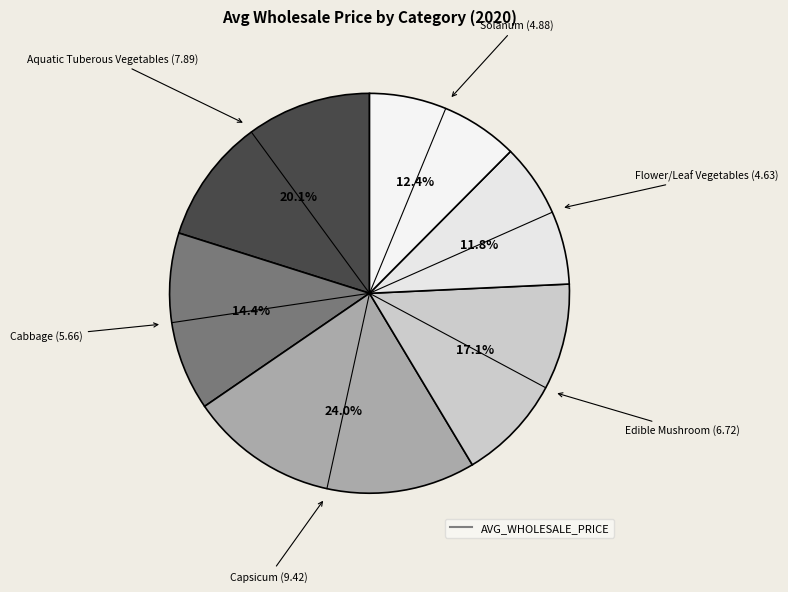

To the nearest percent, what is the average slice percentage?

17%